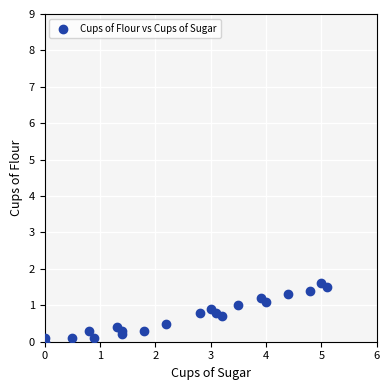

What is the range of X values (max minus min)?

5.1